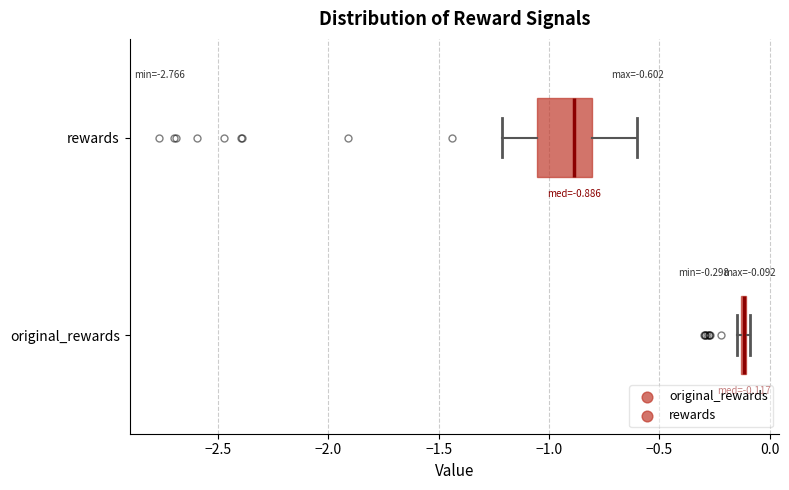

Comparing the boxes themselves (not the whiskers), which one is the widest?

rewards